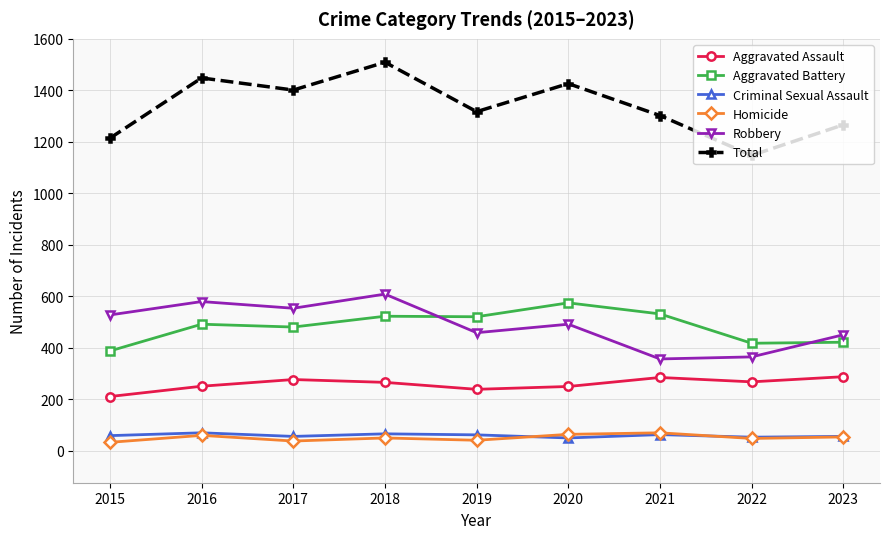

True or false: Total and Aggravated Assault cross at least once.

False